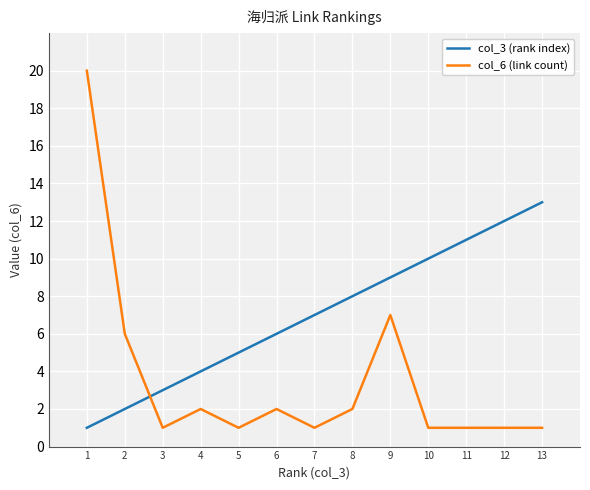

How many times do col_3 (rank index) and col_6 (link count) cross each other?

1